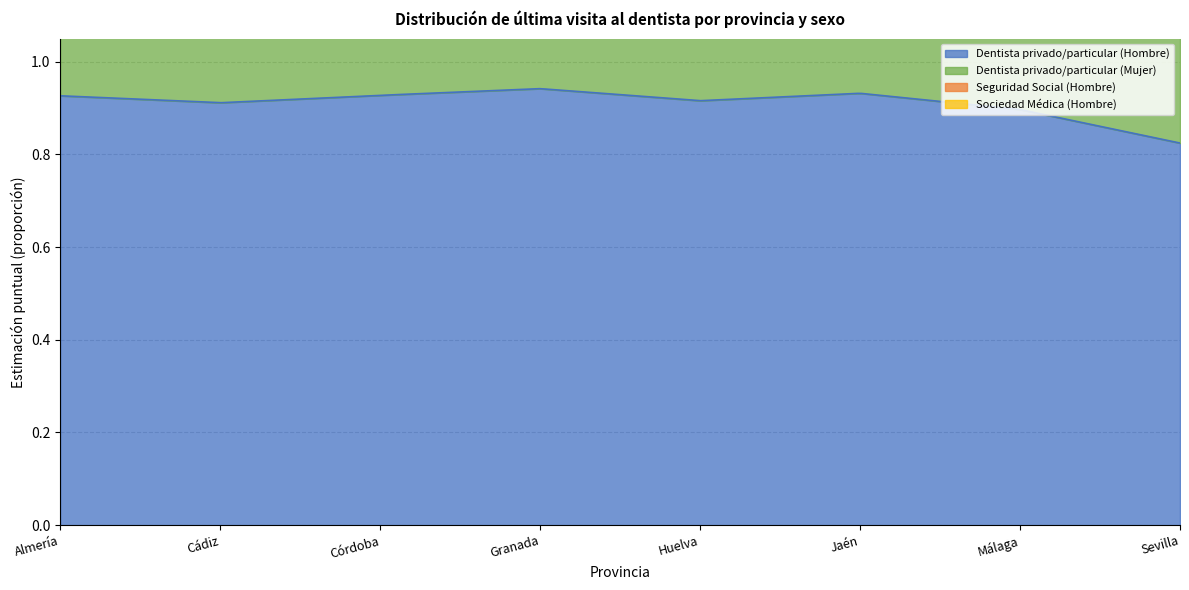

Is the value of Dentista privado/particular (Hombre) at Jaén greater than the value of Seguridad Social (Hombre) at Almería?

Yes